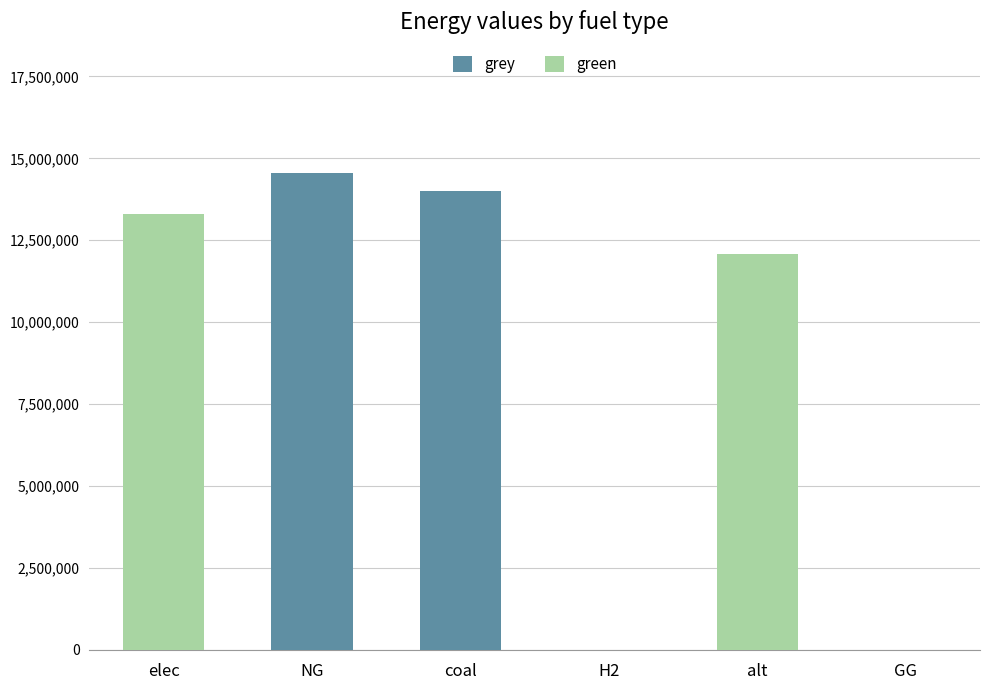

Reading left to right, extract all data points from this chart.

grey: elec=0.0	NG=14547076.9	coal=14000035.2	H2=0.0	alt=0.0	GG=0.0
green: elec=13298704.1	NG=0.0	coal=0.0	H2=0.0	alt=12083802.7	GG=0.0